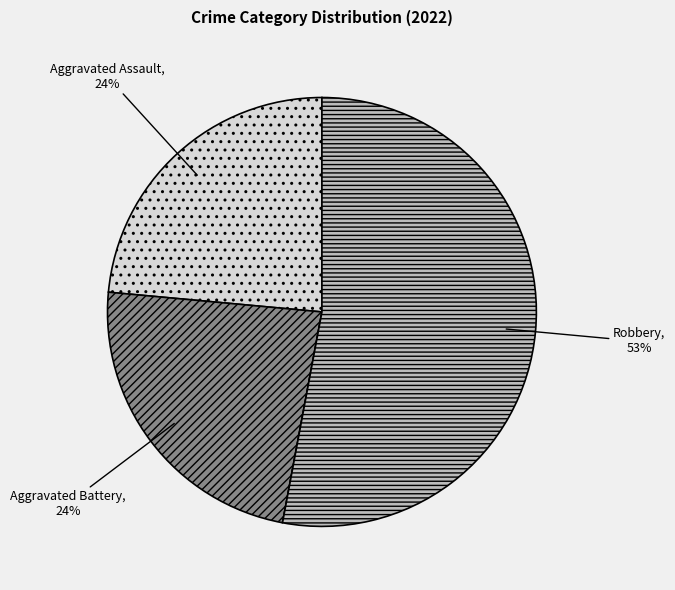

Is there a majority slice in this chart?

Yes